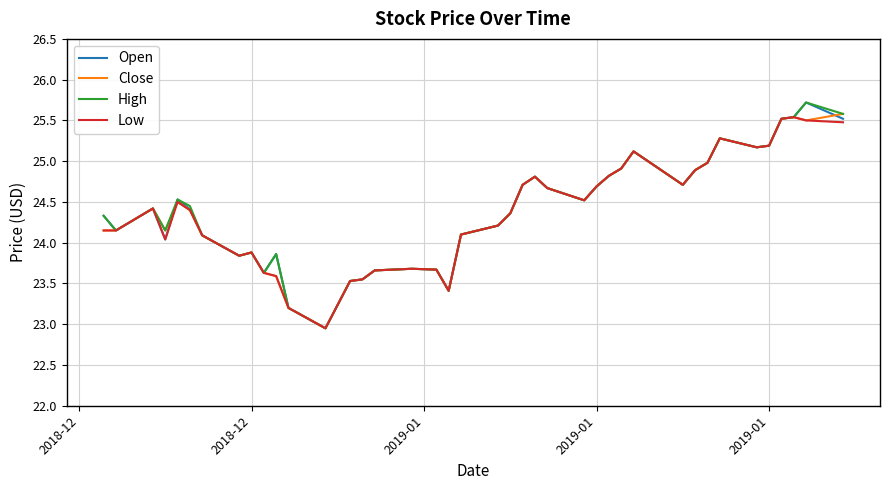

What is the maximum value shown in the chart?

25.7